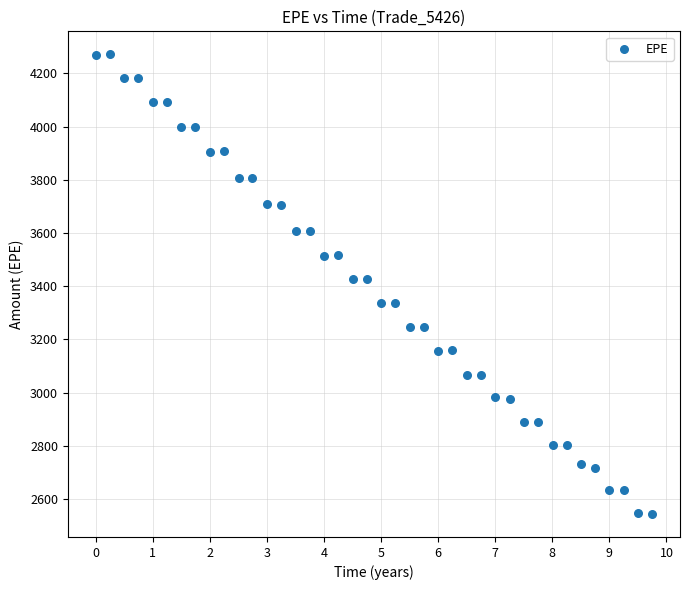

What is the range of Y values (max minus min)?

1728.6